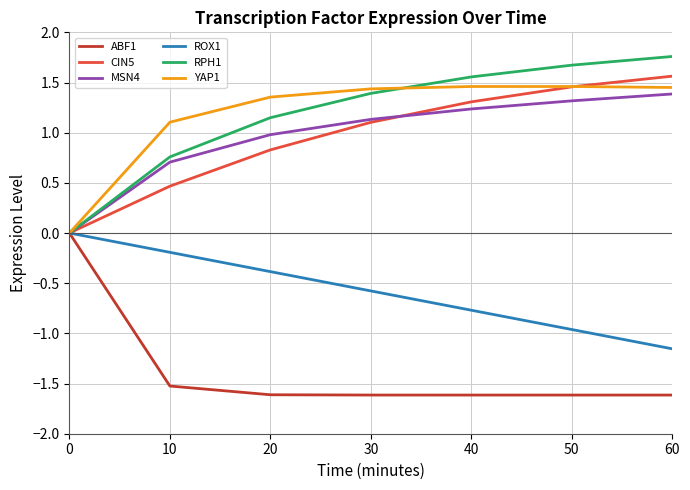

What is the smallest value displayed?

-1.6